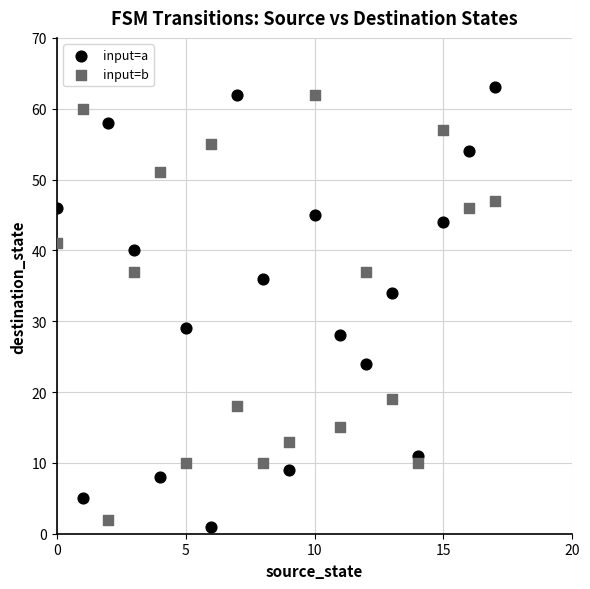

In the input=b series, what Y value is closest to 32?

37